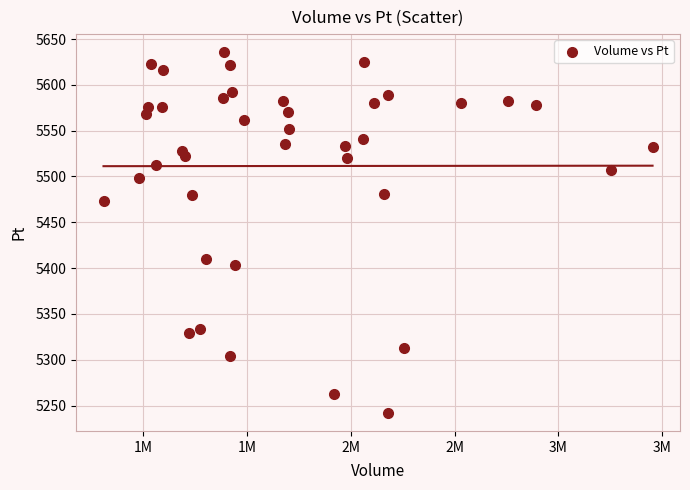

What Y value in the scatter plot is closest to 5438?

5410.2